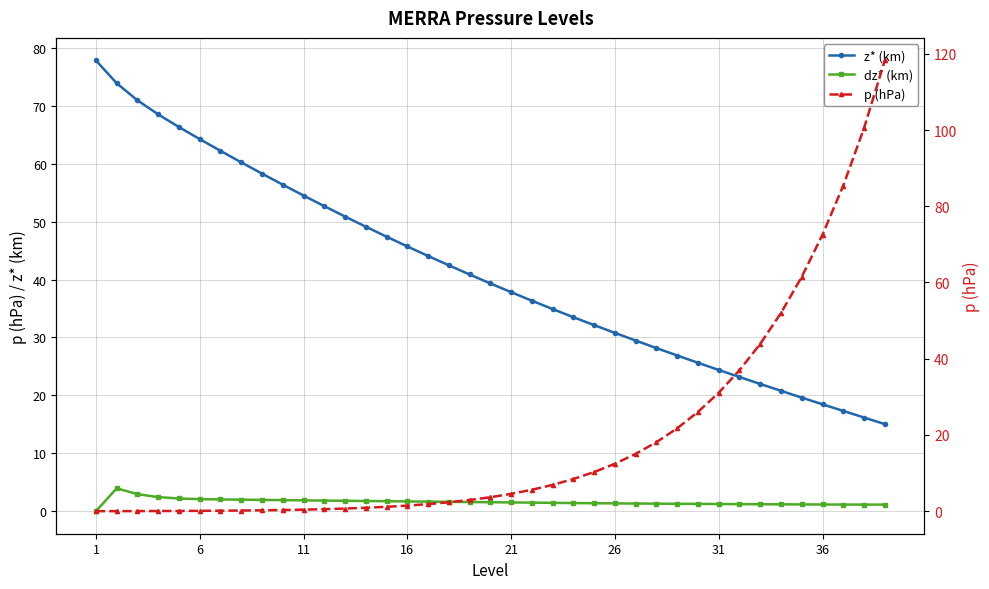

What is the total value across all series at 1?

77.9